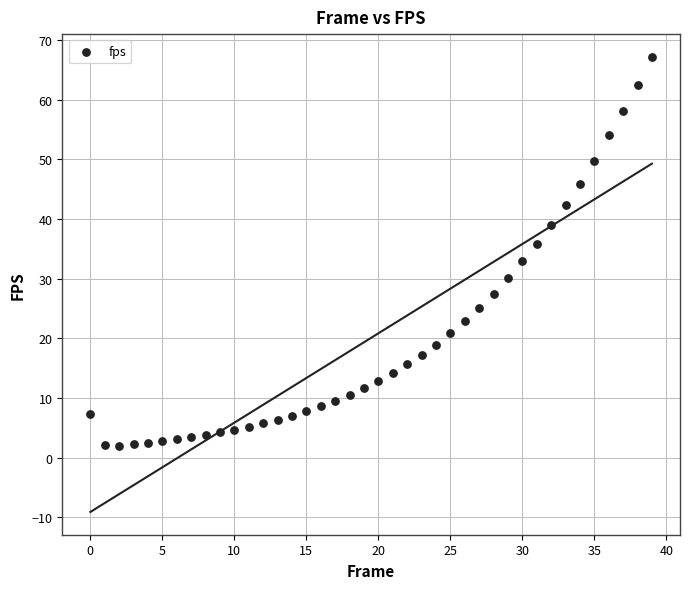

What is the range of Y values (max minus min)?

65.1